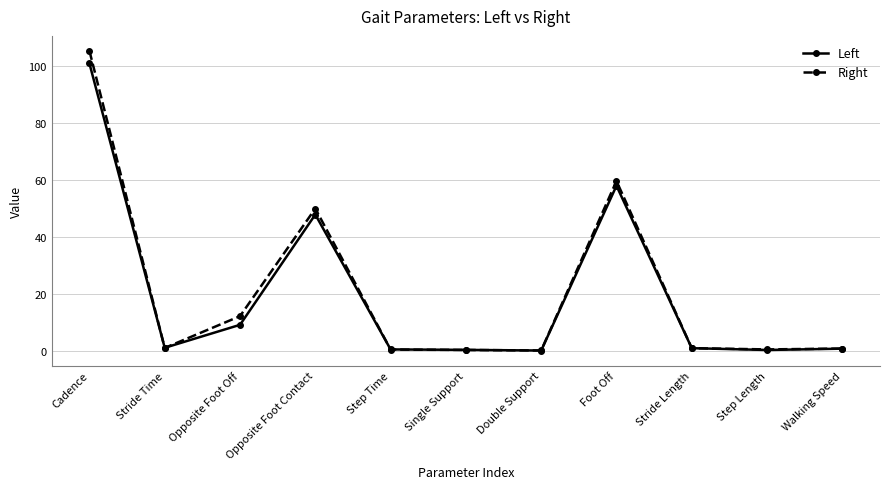

What are all the series names shown in the legend?

Left, Right